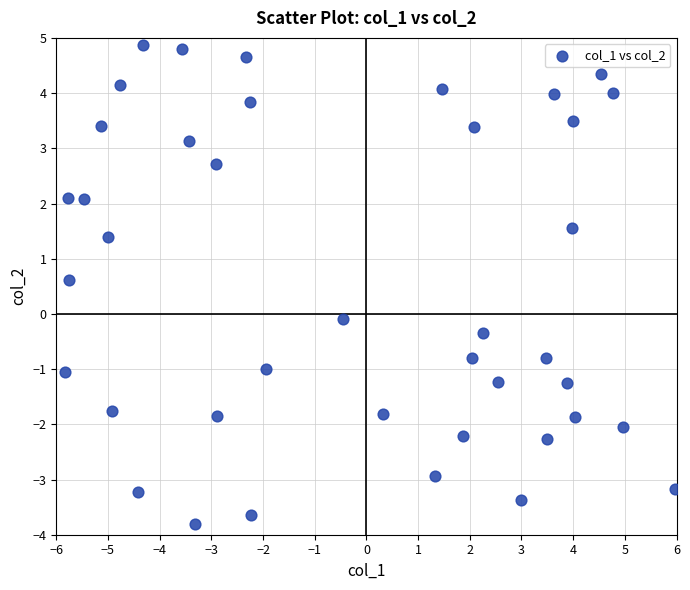

What is the range of Y values (max minus min)?

8.7